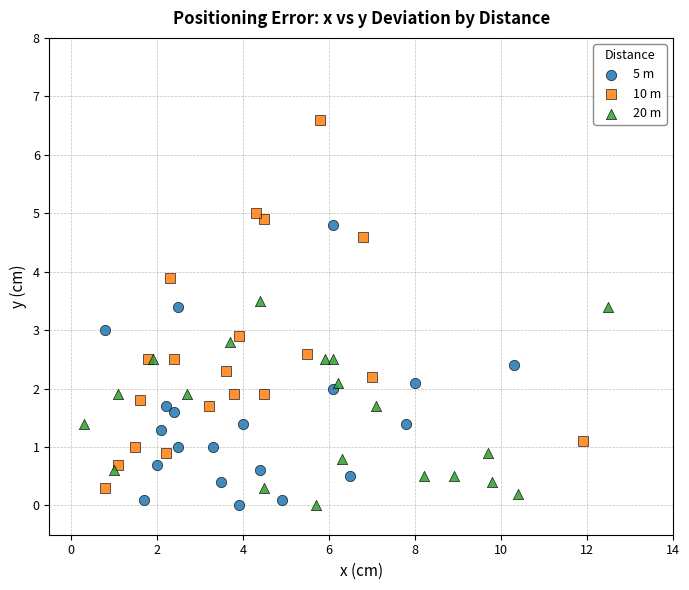

Which series reaches the maximum Y coordinate?

10 m